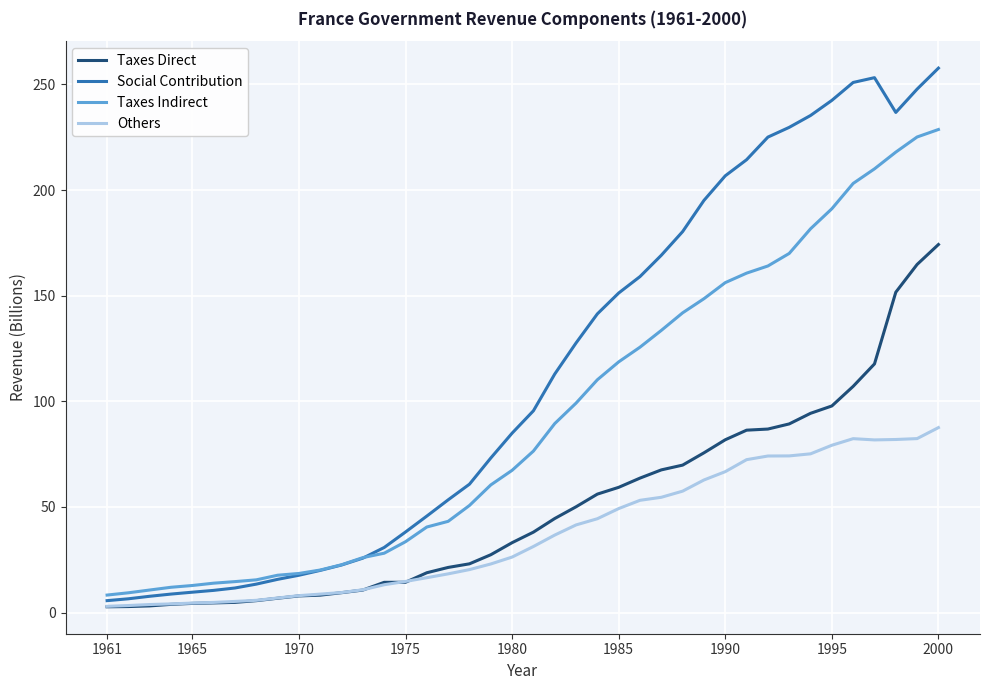

What is the highest value of the Taxes Direct series?

174.2